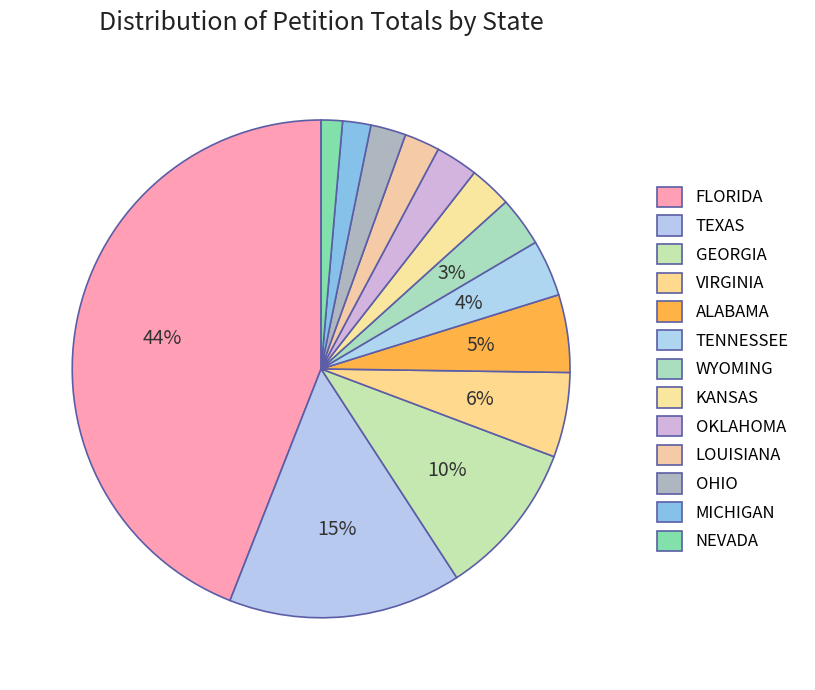

Which slice is the smallest?

NEVADA